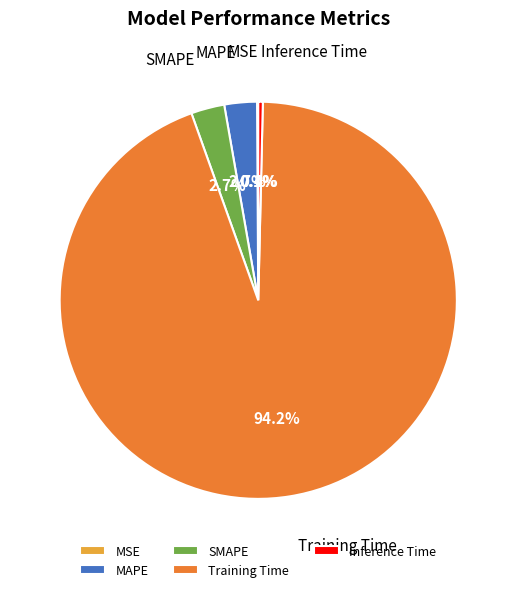

What portion of the pie excludes MAPE?

97.3%